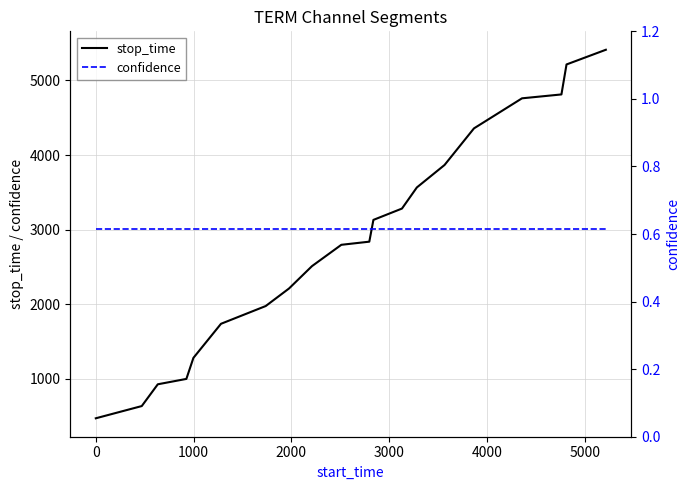

Which series has the largest range (max minus min)?

stop_time